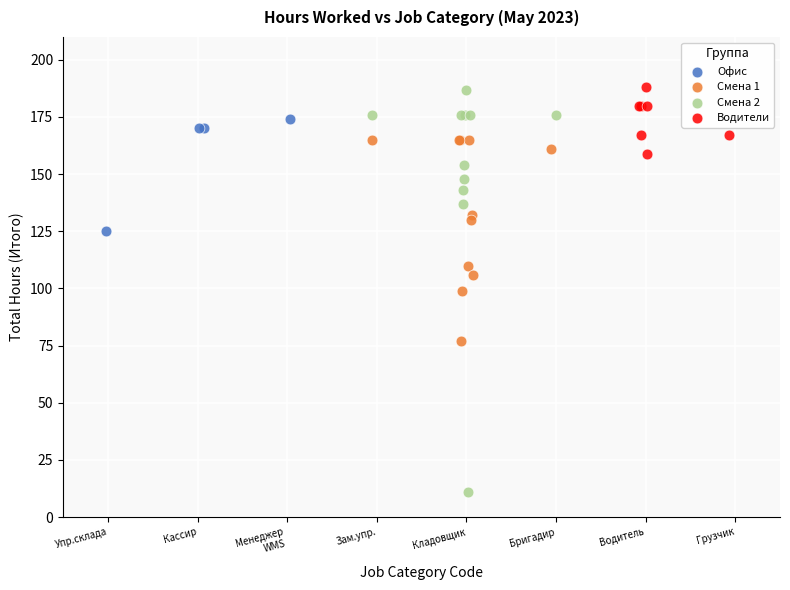

Which series has the largest Y range (max minus min)?

Смена 2